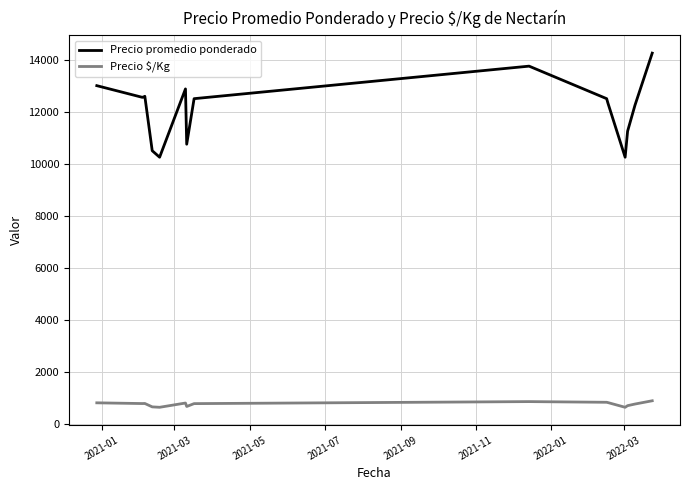

Rank the series by their maximum value, from lowest to highest.

Precio $/Kg, Precio promedio ponderado